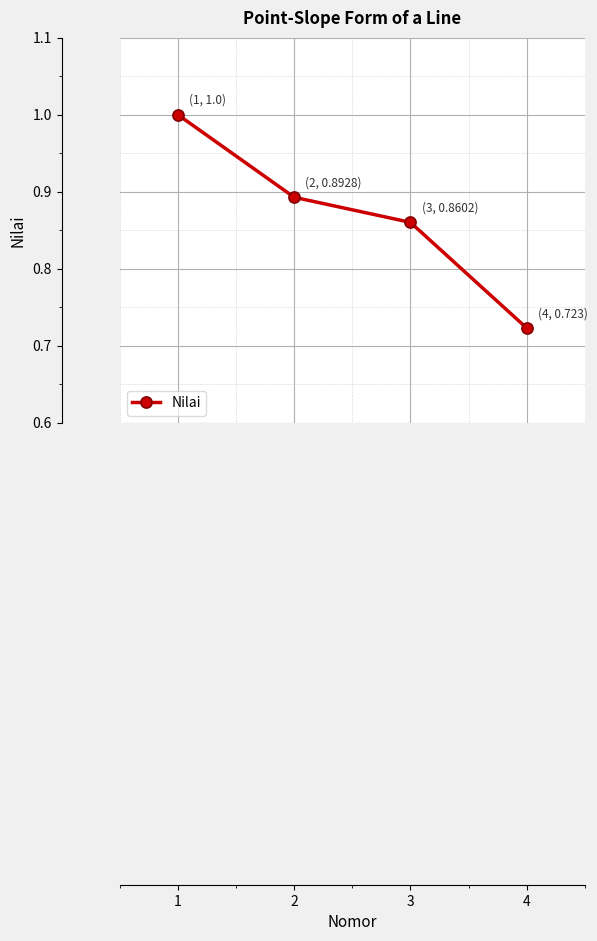

What is the maximum value shown in the chart?

1.0